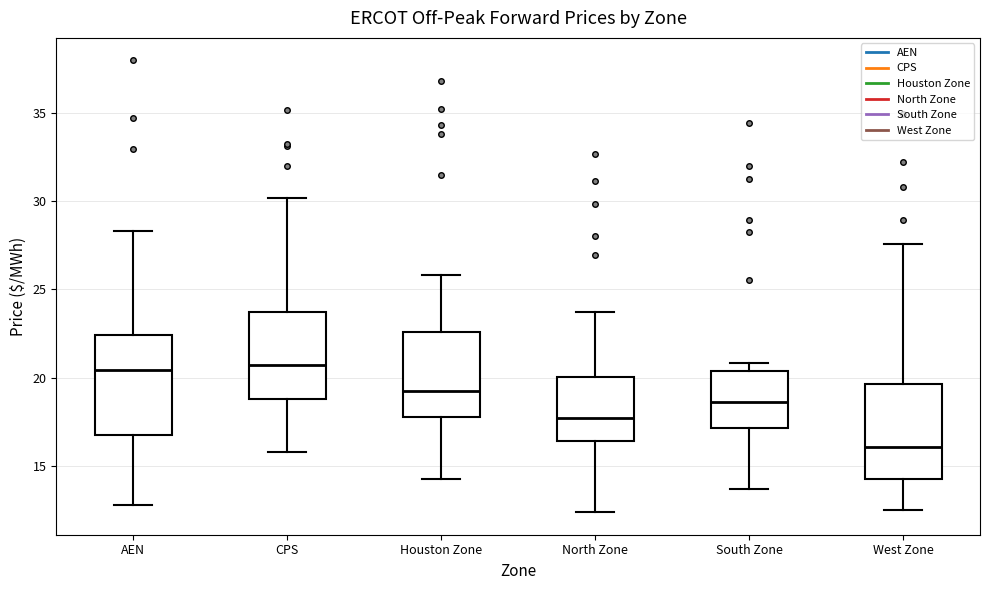

Where is the lower edge of the box for Houston Zone on the y-axis? The values are not printed on the chart, so give them approximately, as read against the axis.

17.5